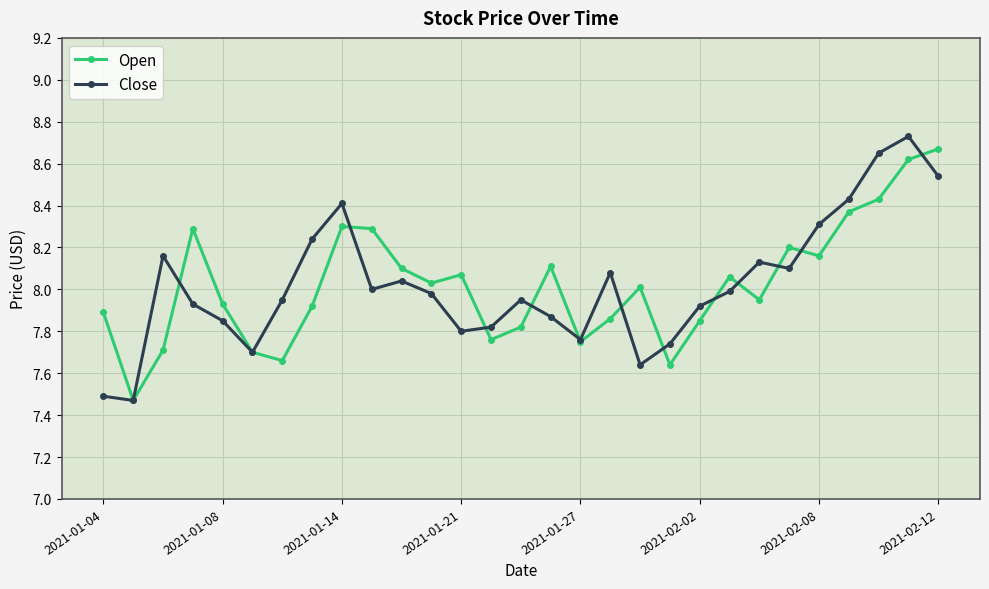

In Open, how many points are lower than both neighbors (excluding endpoints)?

8